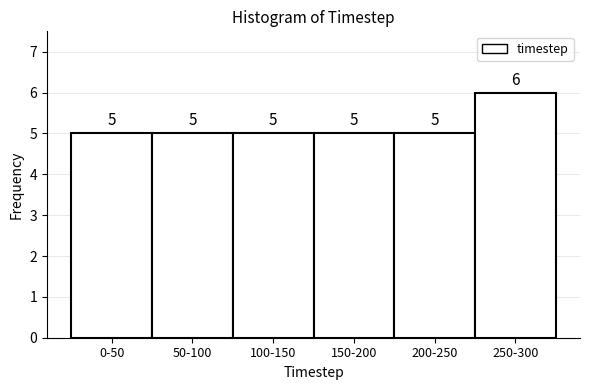

Reading left to right, what are all the values shown in this chart?

0-50=5	50-100=5	100-150=5	150-200=5	200-250=5	250-300=6